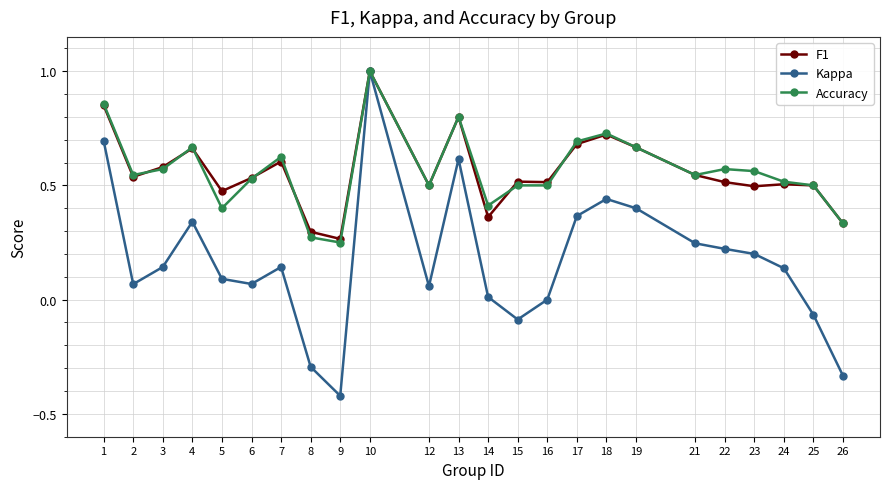

What is the total value across all series at 1?

2.4